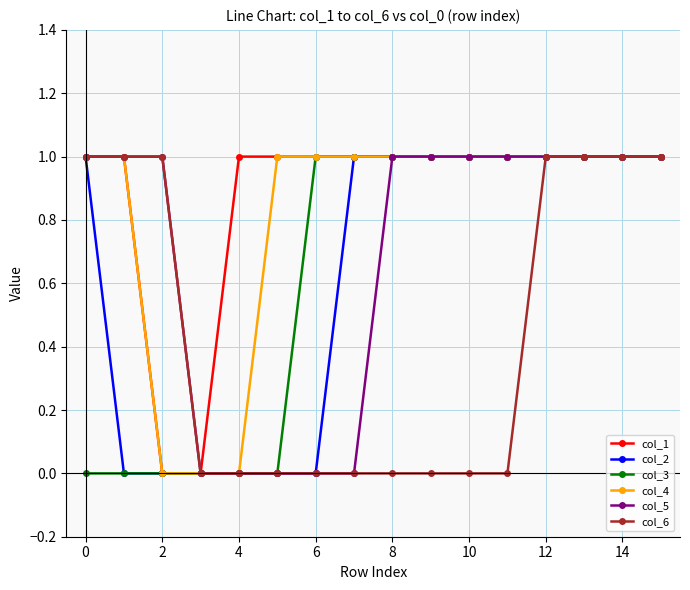

What is the greatest value displayed?

1